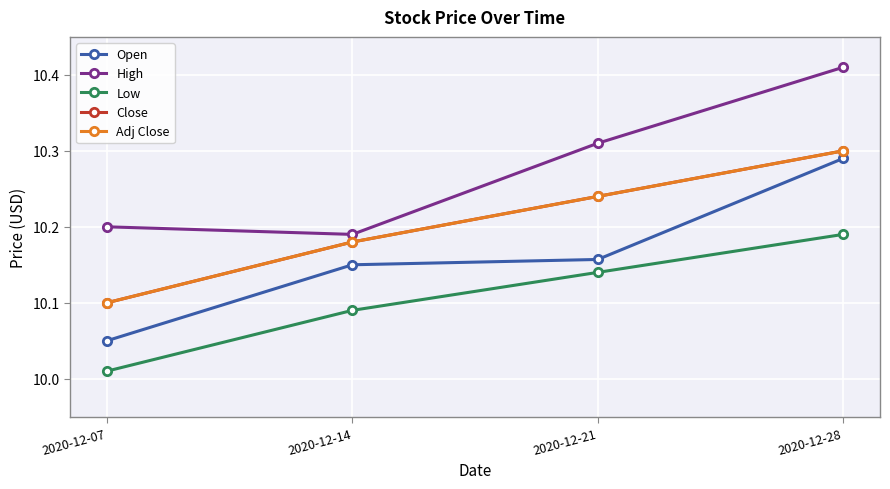

Reading left to right, extract all data points from this chart.

Open: 10.1	10.2	10.2	10.3
High: 10.2	10.2	10.3	10.4
Low: 10.0	10.1	10.1	10.2
Close: 10.1	10.2	10.2	10.3
Adj Close: 10.1	10.2	10.2	10.3